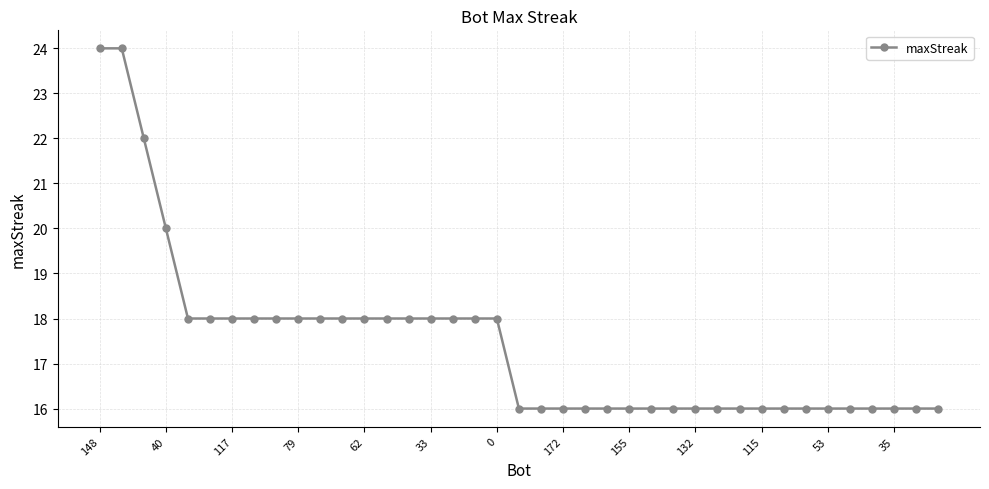

What is the average value?

17